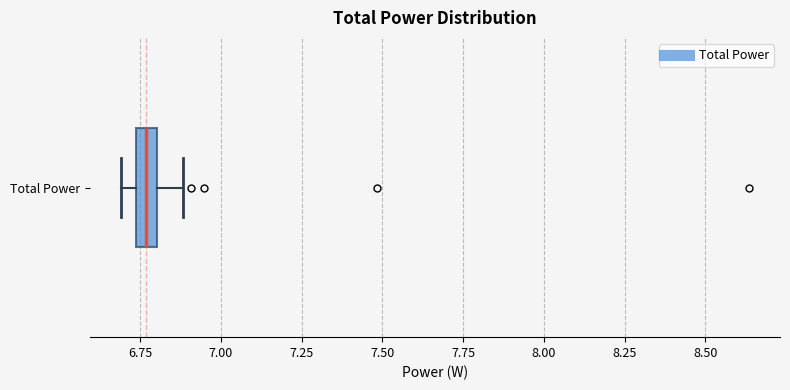

Where does the right whisker of the box for Total Power end on the x-axis? The values are not printed on the chart, so give them approximately, as read against the axis.

6.90